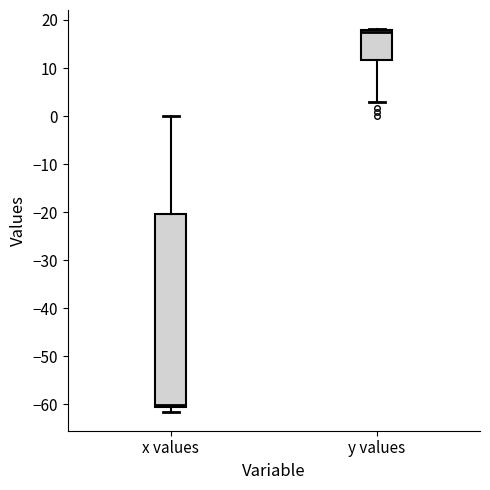

Where does the median line of the box for y values sit on the y-axis? The values are not printed on the chart, so give them approximately, as read against the axis.

17